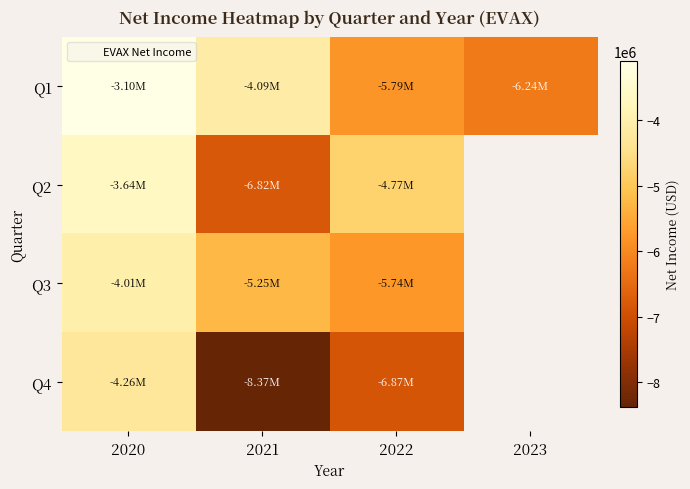

List the series in order of their peak value, lowest first.

Q4, Q3, Q2, Q1